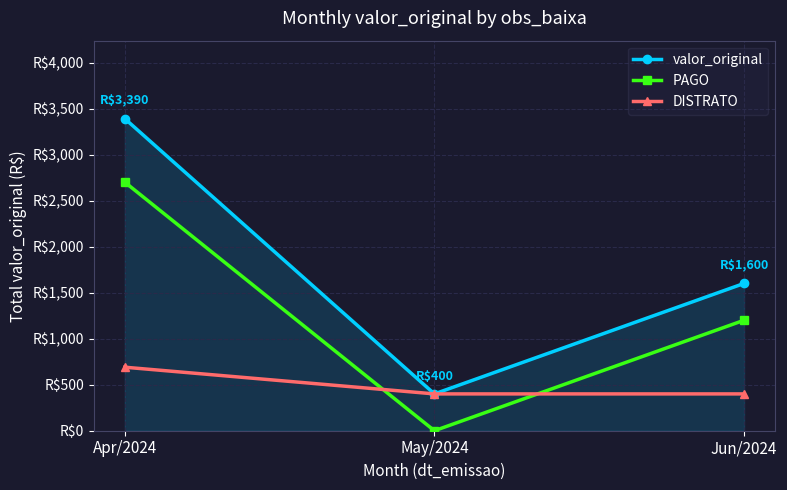

What is the value of the valor_original point at the 1st from the left?

3390